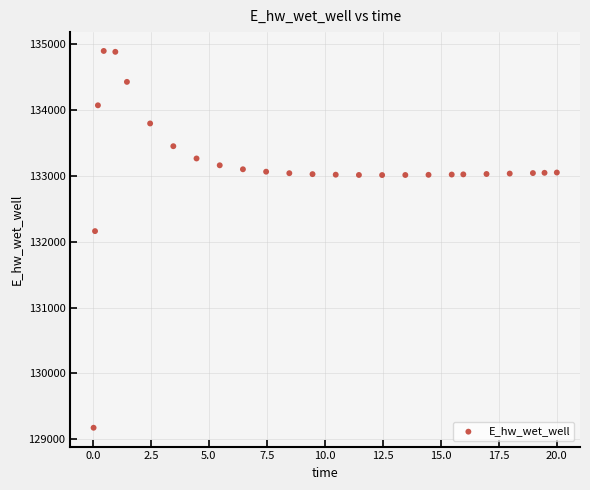

What is the range of X values (max minus min)?

20.0